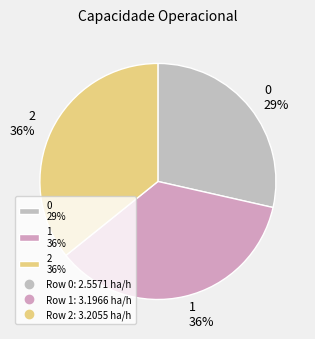

True or false: 1 accounts for 23% of the total.

False